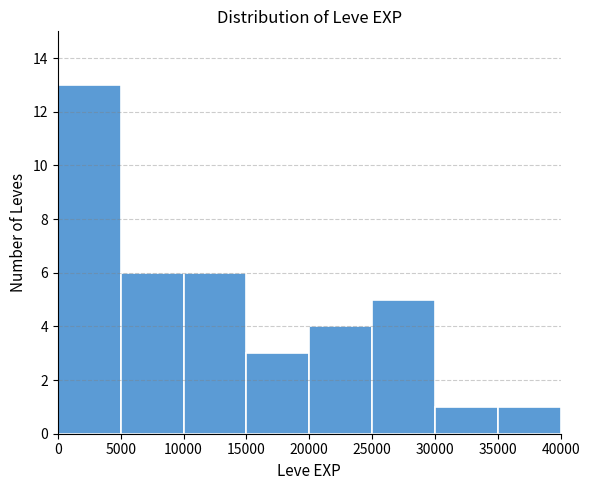

Over which range of the x-axis is the bar tallest?

0 to 5000